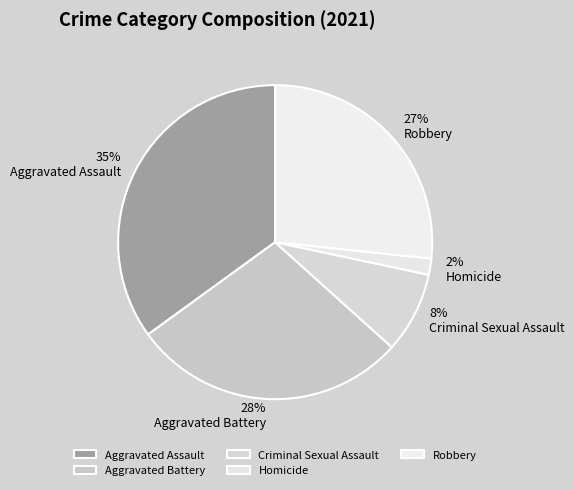

Is there any slice that represents more than half of the pie?

No